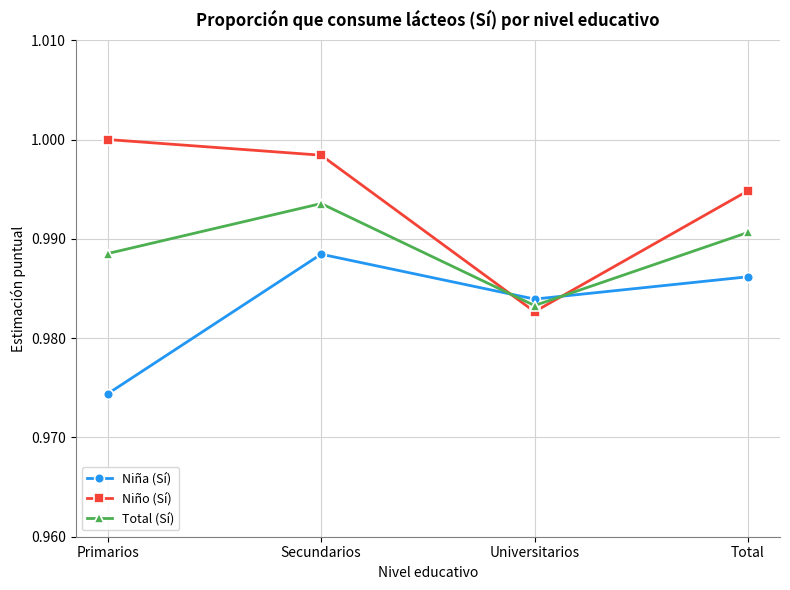

What position from the left is Secundarios?

2